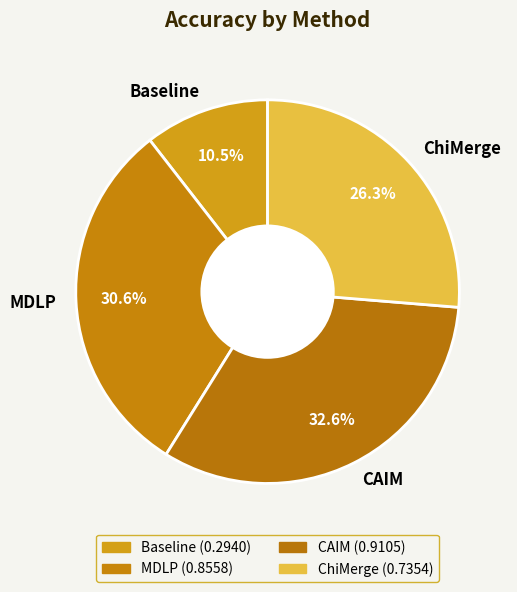

True or false: ChiMerge accounts for 33% of the total.

False